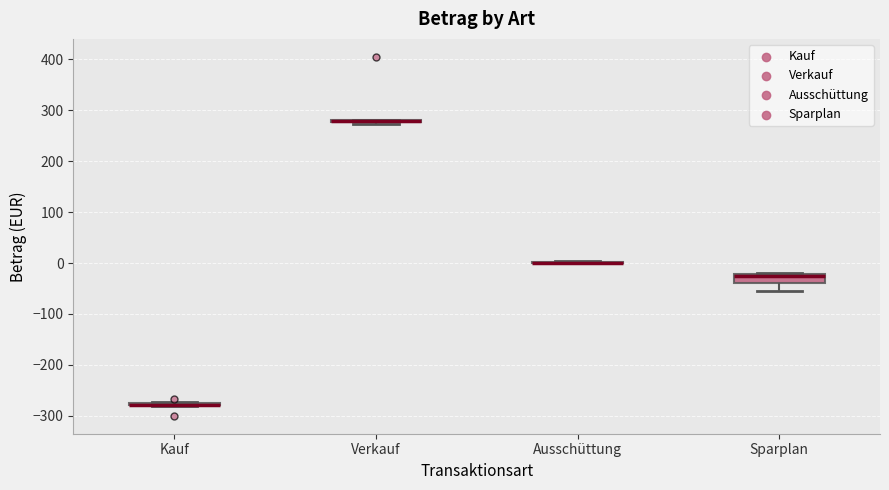

Comparing the boxes themselves (not the whiskers), which one is the tallest?

Sparplan